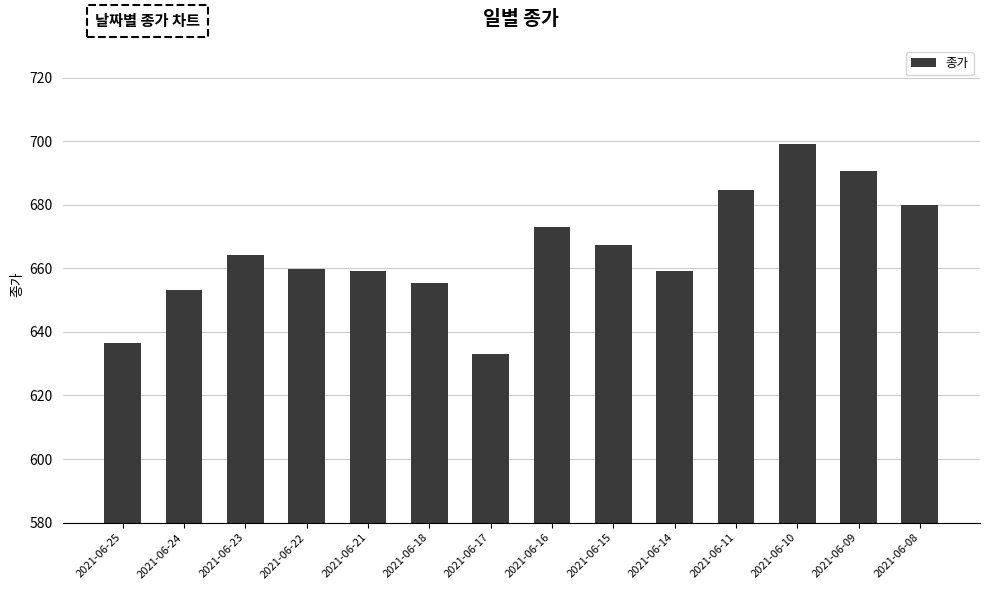

What is the change in value from 2021-06-21 to 2021-06-09?

+31.5